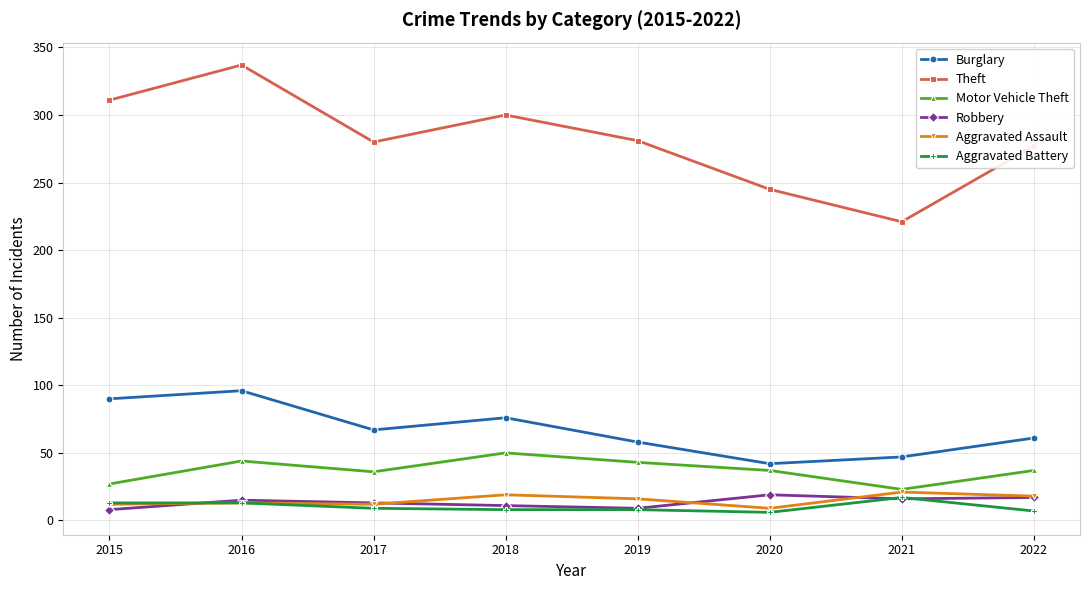

The Motor Vehicle Theft series shows 37 at 2020. True or false?

True